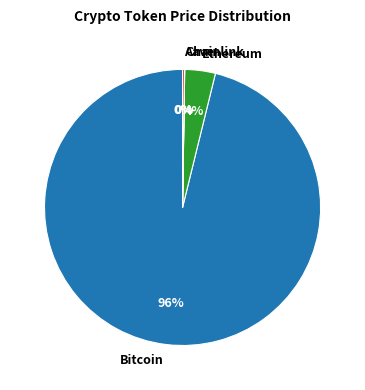

The Bitcoin slice represents 96% of the pie. True or false?

True